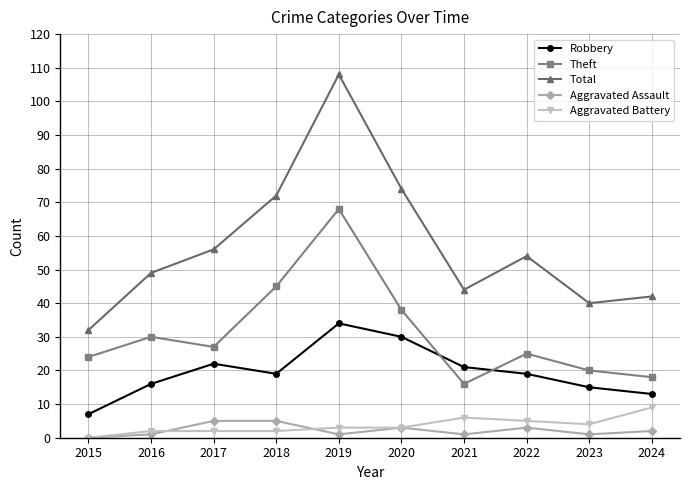

Where is the first local maximum for Total?

2019